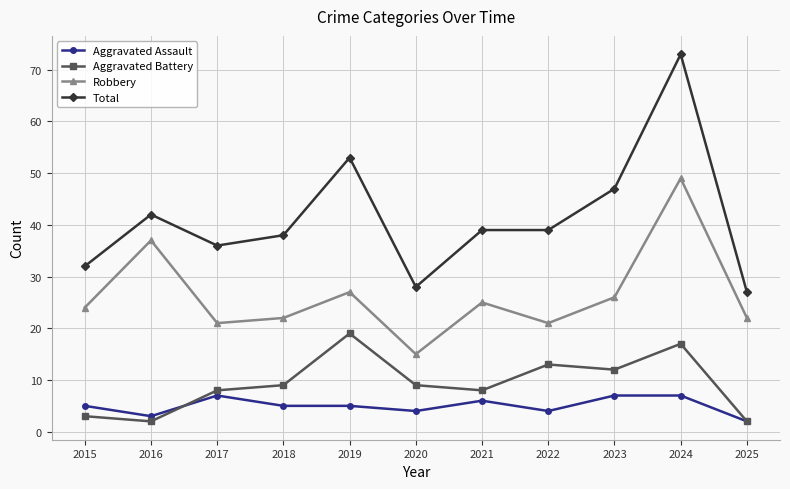

Which series has the widest spread of values?

Total